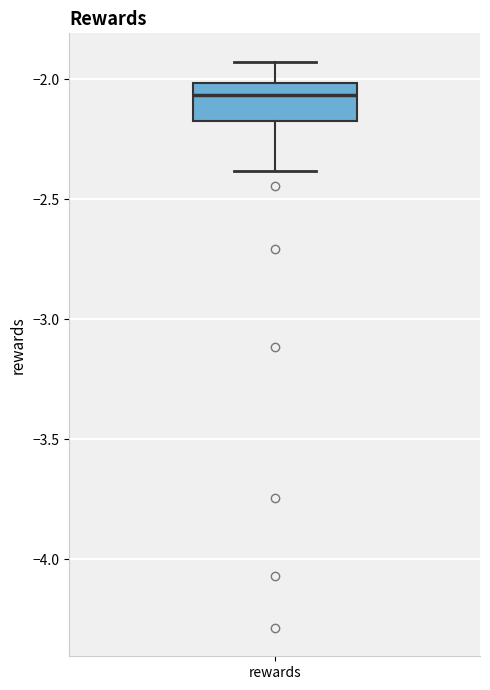

Transcribe this box plot: give where the median line is, the range the box spans, and where the two whiskers end, as read against the y-axis. The values are not printed on the chart, so give them approximately, as read against the axis.

median -2.05, box -2.15 to -2.00, whiskers -2.40 to -1.95